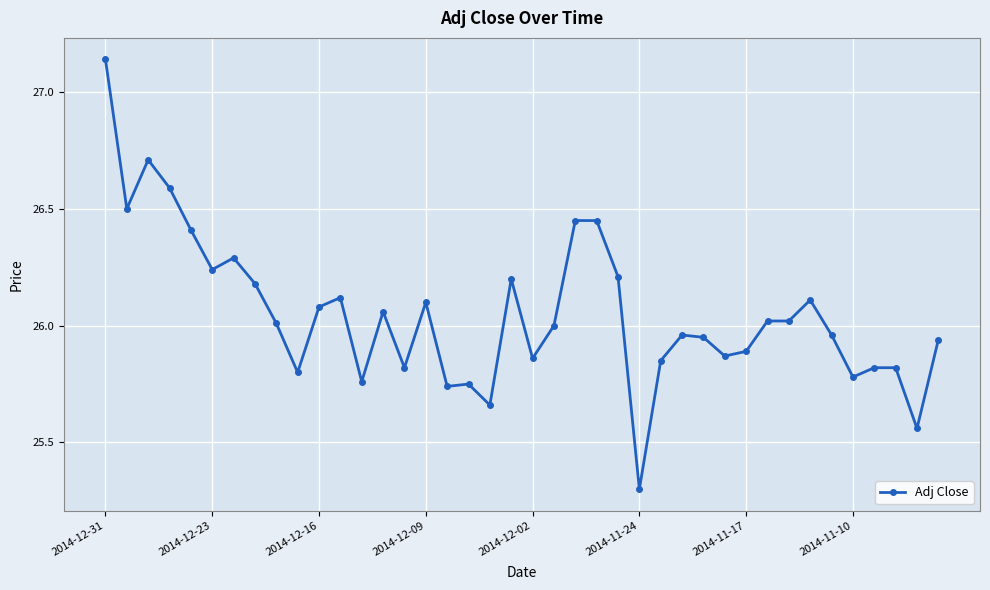

True or false: there are more than 2 points higher than both neighbors.

True